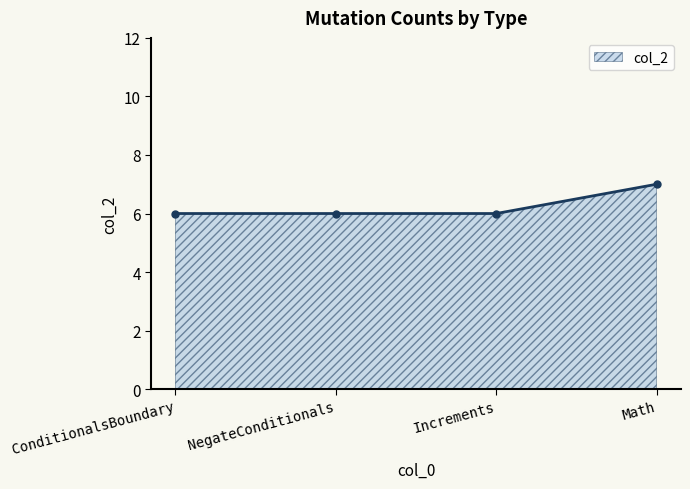

What is the smallest value displayed?

6